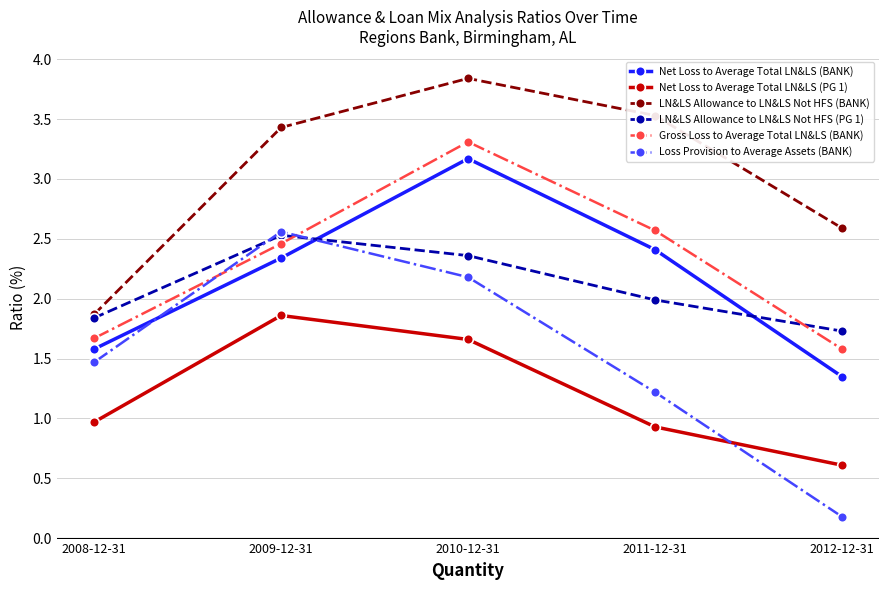

How many lines are shown in the chart?

6